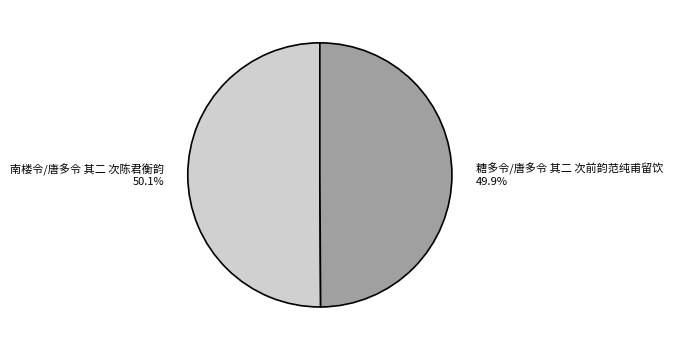

To the nearest percent, what is the average slice percentage?

50%